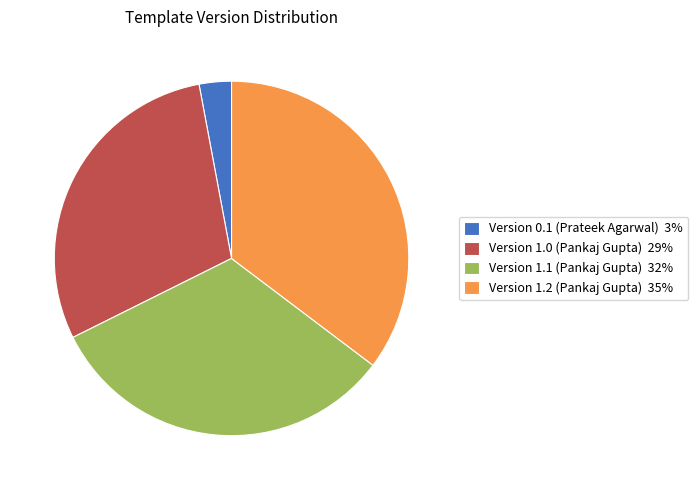

Does Version 1.2 (Pankaj Gupta) account for over 50% of the chart?

No